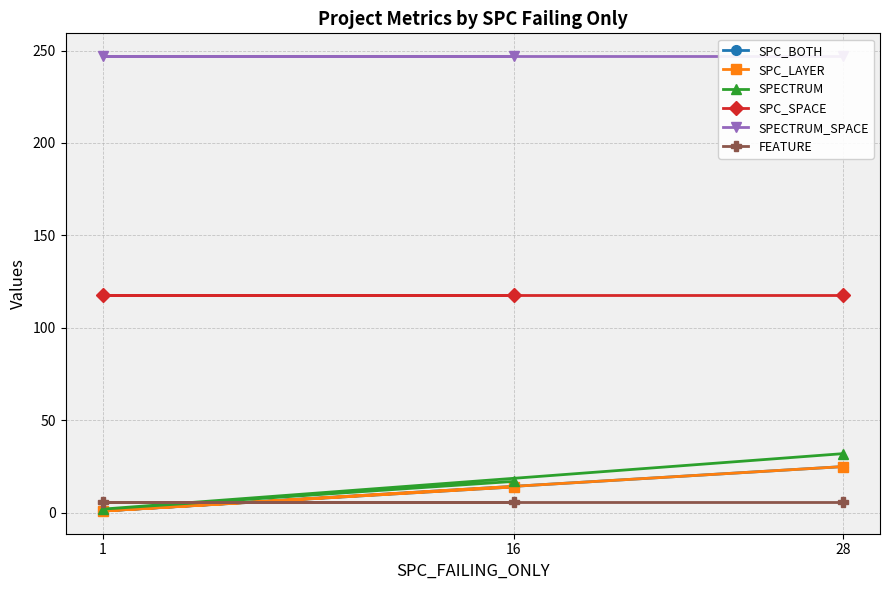

At which label does SPECTRUM reach its minimum?

1